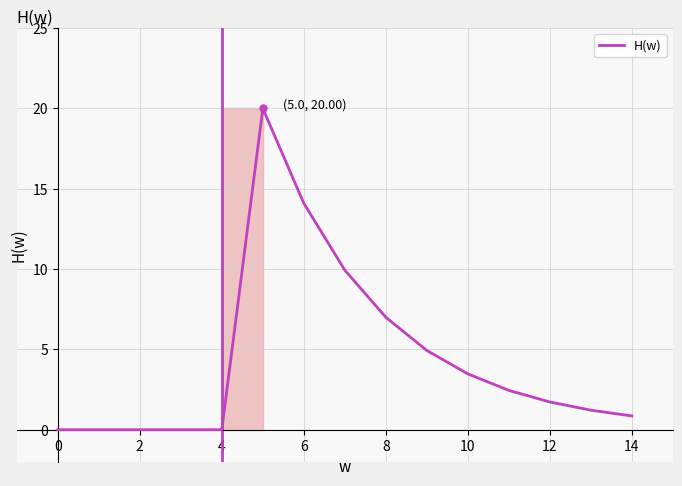

What is the maximum value shown in the chart?

20.0